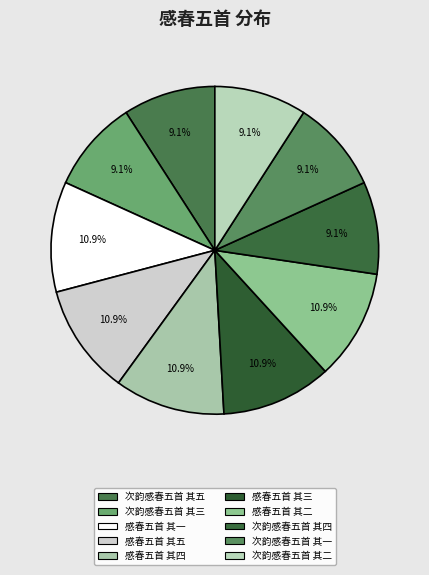

Does 次韵感春五首 其四 represent more than half of the total?

No